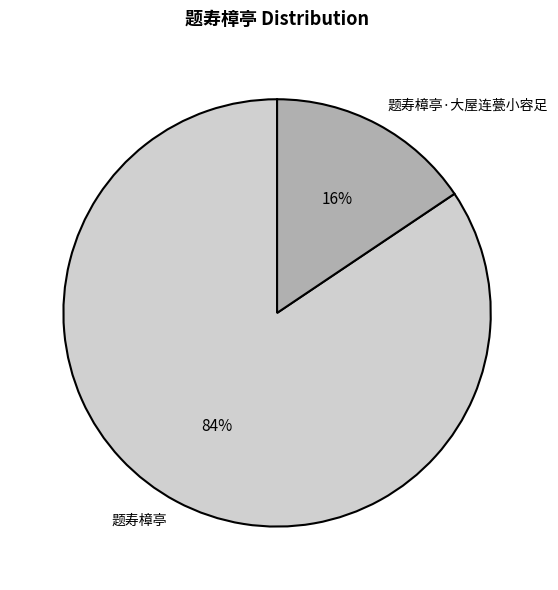

Which has a higher value, 题寿樟亭 or 题寿樟亭·大屋连甍小容足?

题寿樟亭